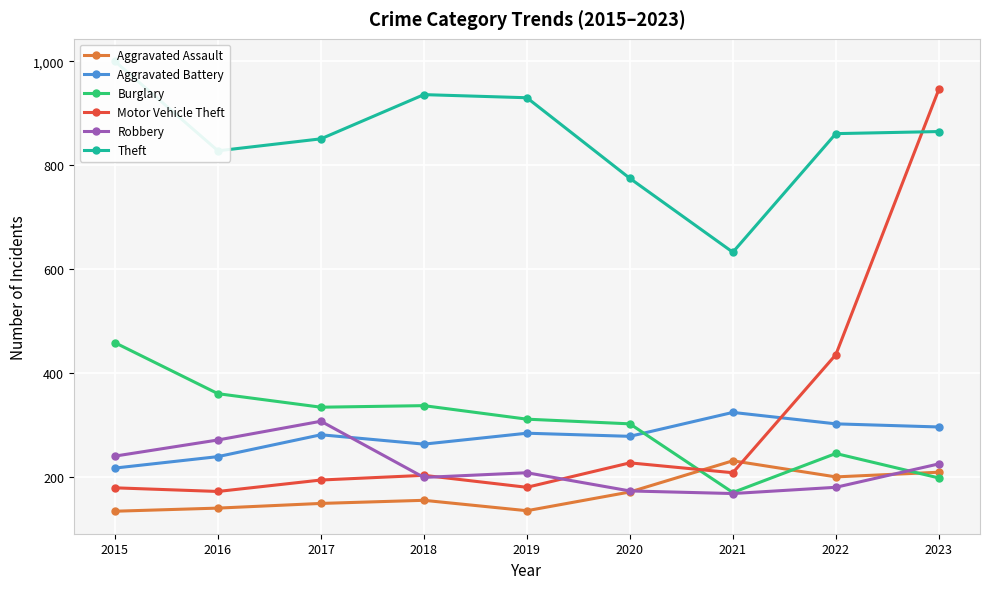

Between 2016 and 2021, which is larger?

2021